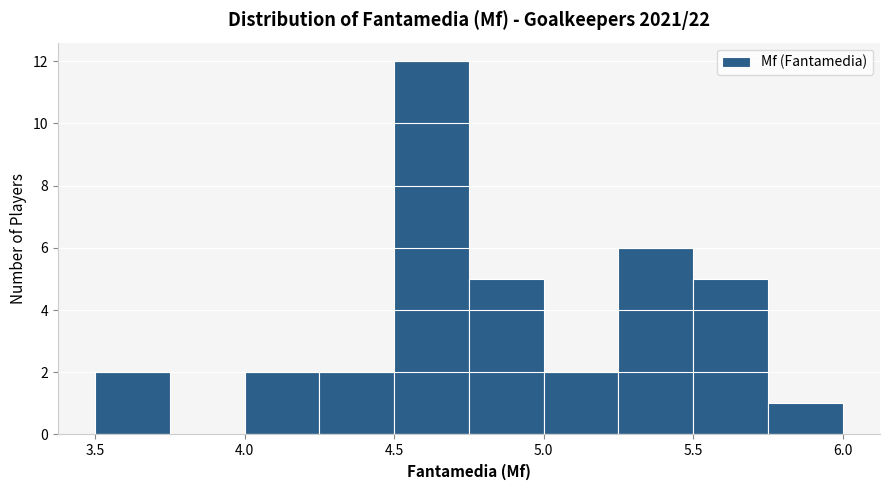

What is the height of the bar covering 3.50 to 3.75 on the x-axis? The values are not printed on the chart, so give them approximately, as read against the axis.

2